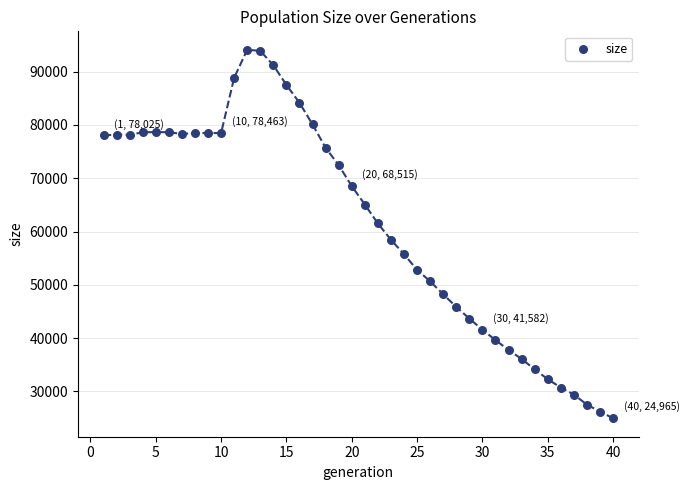

What is the range of Y values (max minus min)?

69122